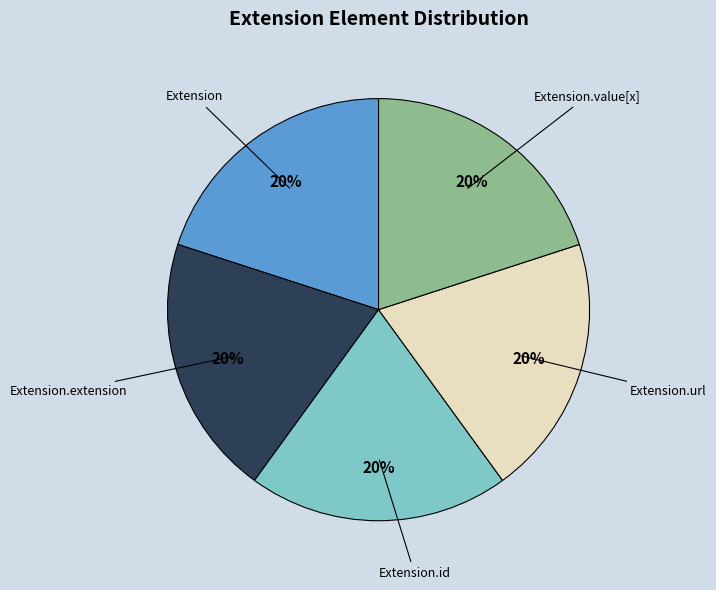

To the nearest percent, what is the average slice percentage?

20%